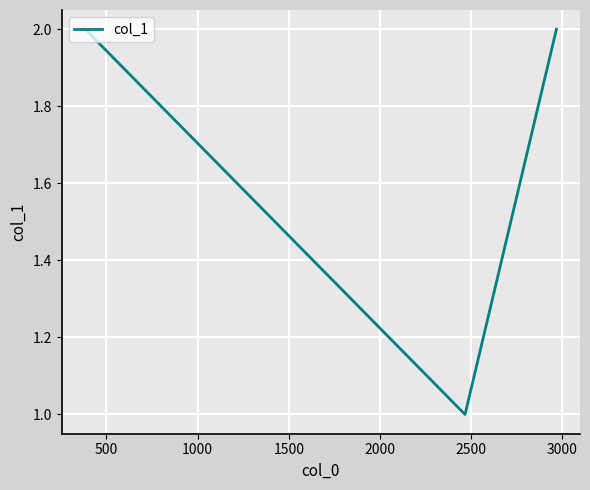

Does the chart display data point markers on the line(s)?

No